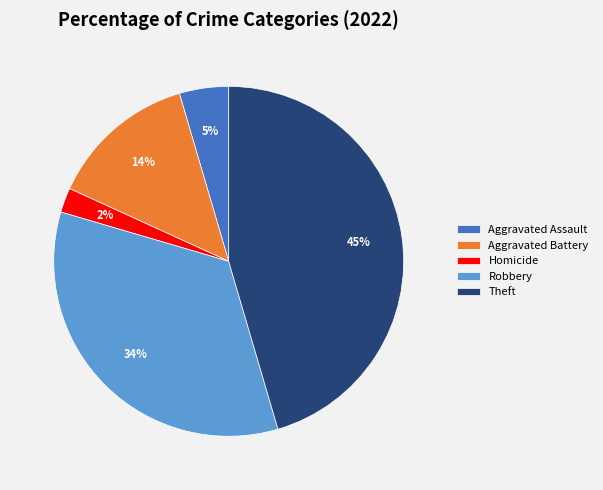

Is it true that Theft is 45% of the pie?

True